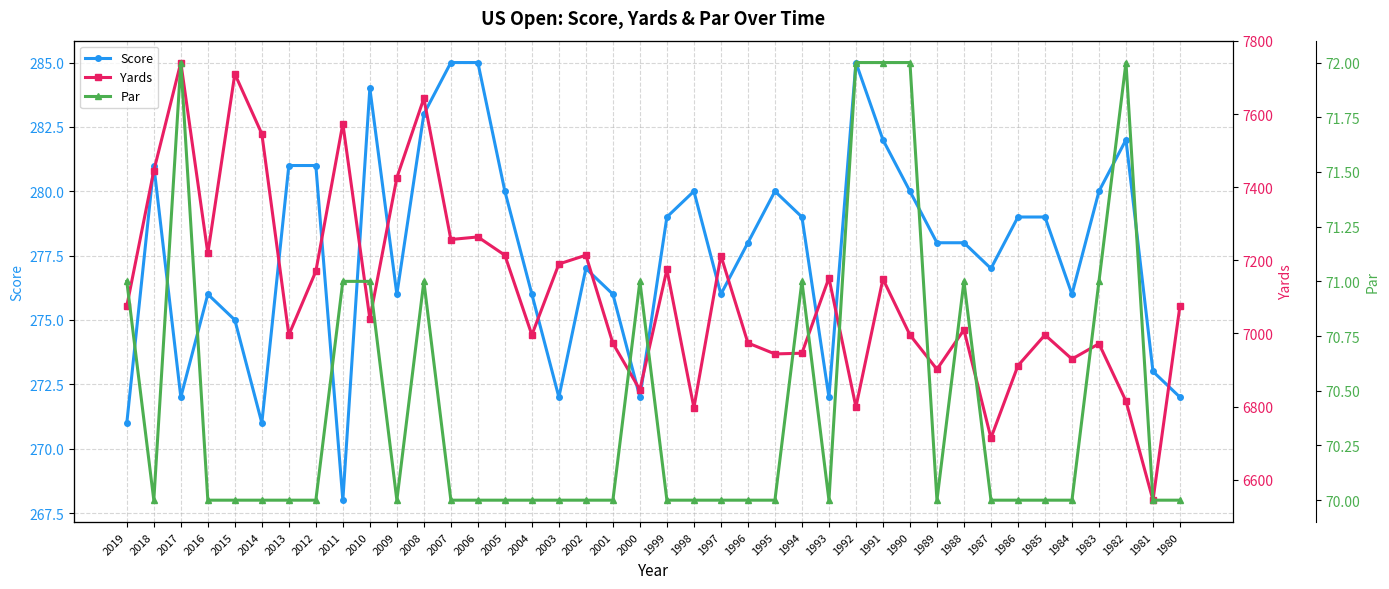

Rank the categories by Yards value from lowest to highest.

1981, 1987, 1998, 1992, 1982, 2000, 1989, 1986, 1984, 1995, 1994, 1983, 2001, 1996, 2013, 2004, 1990, 1985, 1988, 2010, 2019, 1980, 1991, 1993, 2012, 1999, 2003, 1997, 2005, 2002, 2016, 2007, 2006, 2009, 2018, 2014, 2011, 2008, 2015, 2017